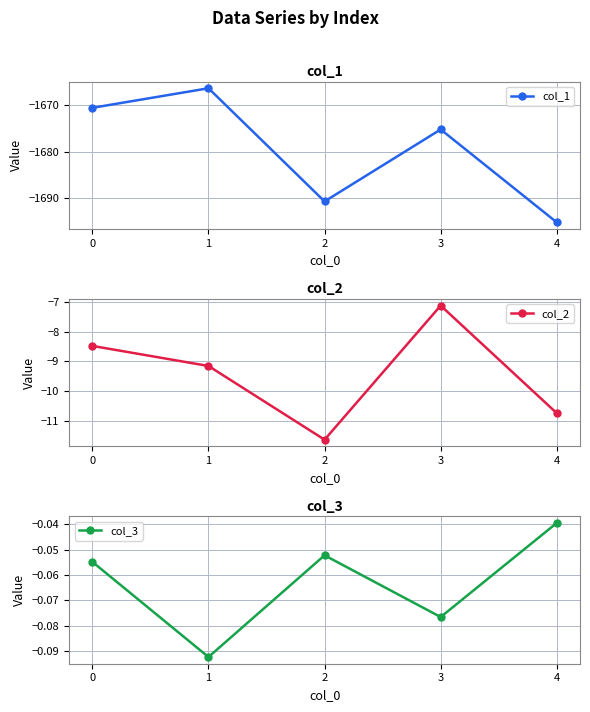

Is this an area chart (filled region under the line)?

No